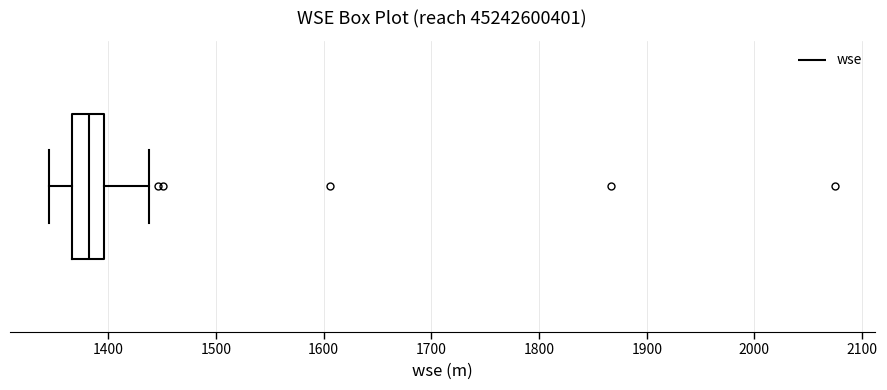

Read this box plot against the x-axis: the position of the median line, the range covered by the box, and the ends of both whiskers. The values are not printed on the chart, so give them approximately, as read against the axis.

median 1380, box 1370 to 1400, whiskers 1350 to 1440